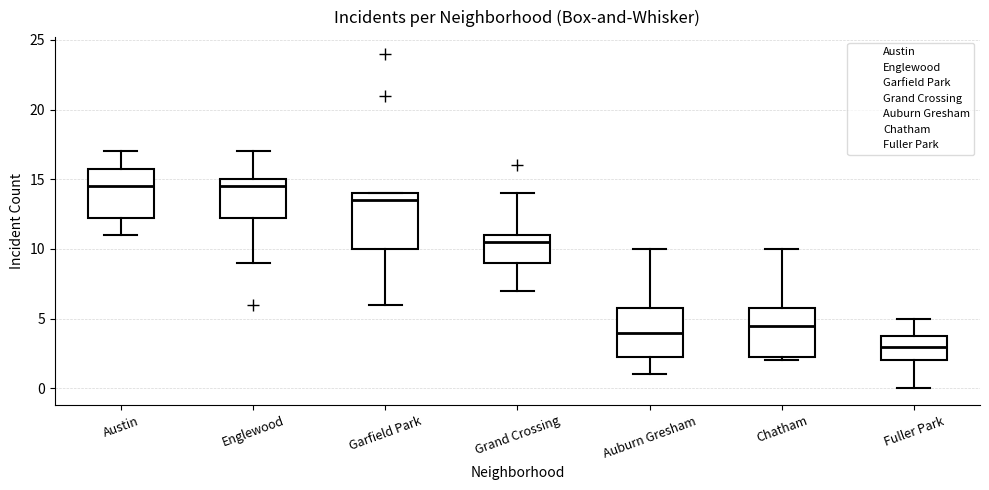

Where is the lower edge of the box for Chatham on the y-axis? The values are not printed on the chart, so give them approximately, as read against the axis.

2.5